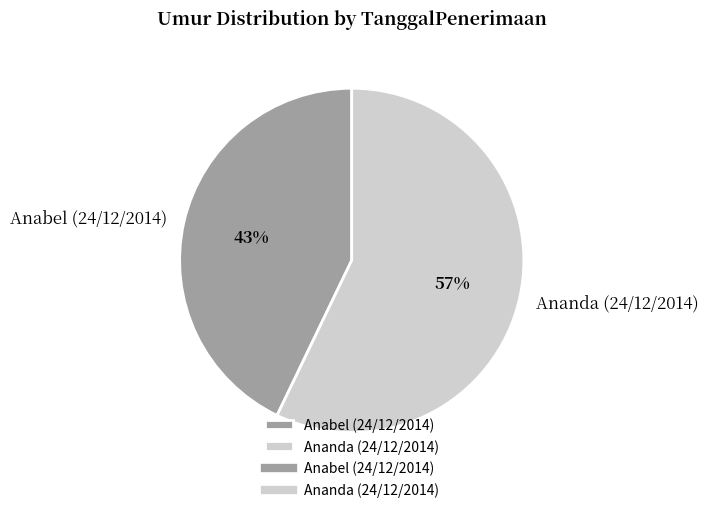

The Ananda (24/12/2014) slice represents 57% of the pie. True or false?

True